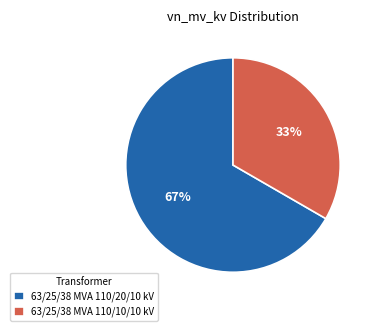

To the nearest percent, what percentage of the pie is 63/25/38 MVA 110/10/10 kV?

33%